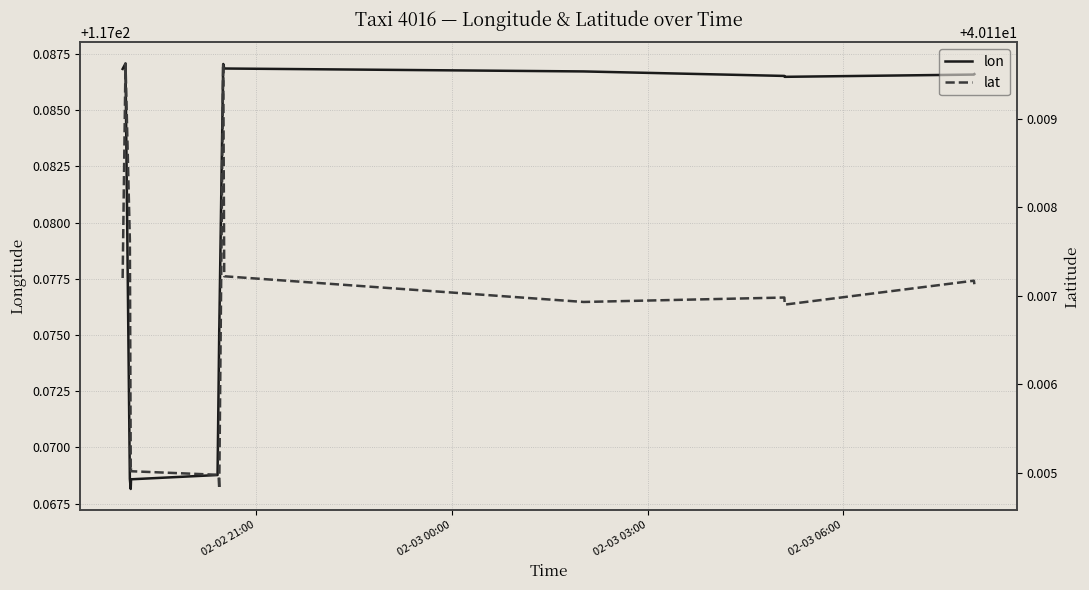

True or false: lon and lat intersect in this chart.

False